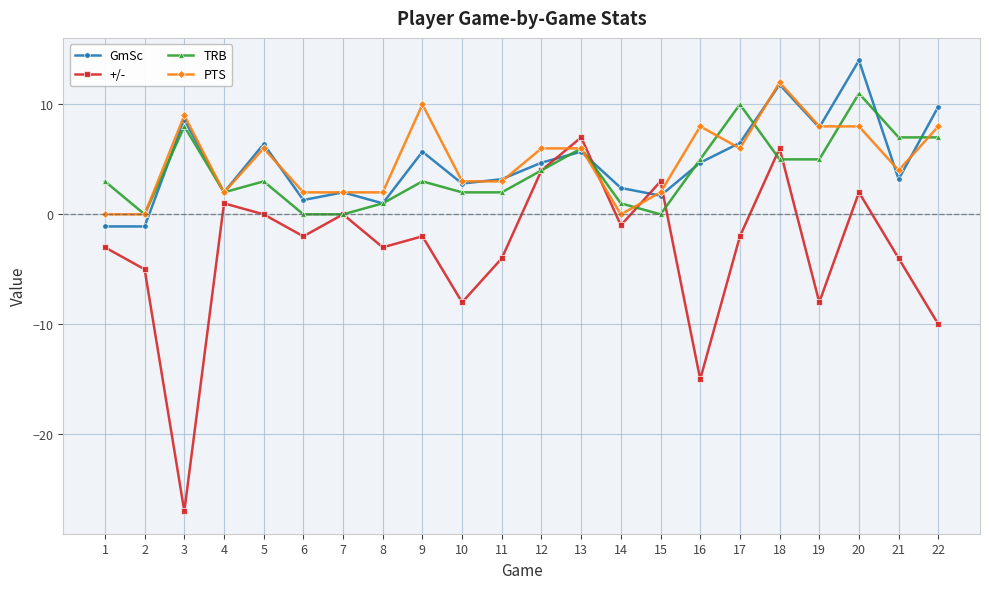

What is the spread (max minus min) of values at 1?

6.0